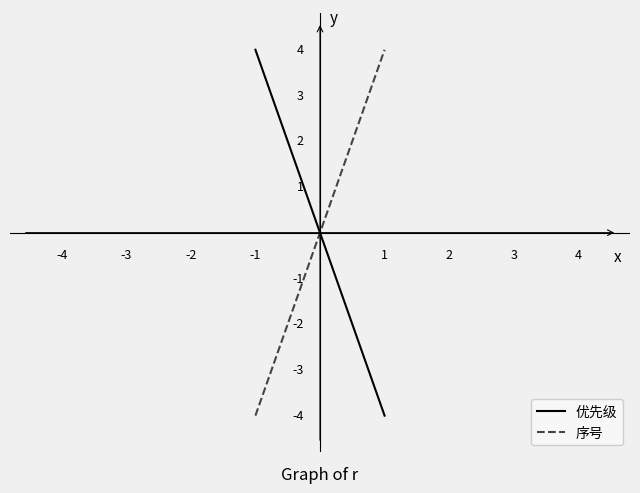

What is the value of the 序号 point at the 1st from the left?

-4